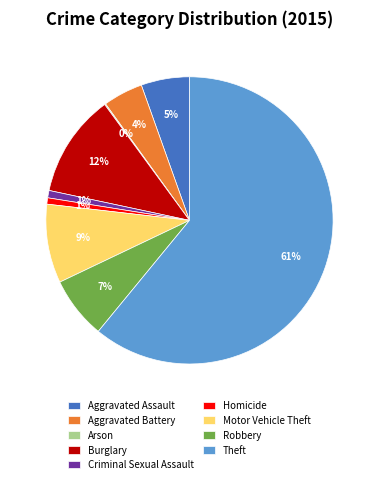

Combined, do Aggravated Battery and Motor Vehicle Theft account for over 50%?

No